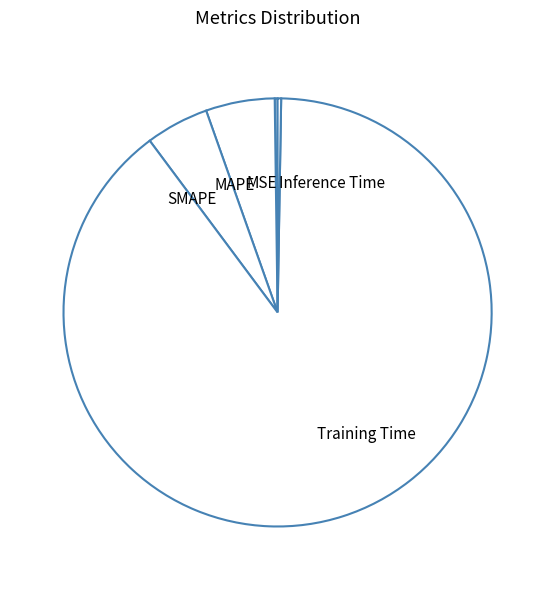

Which slice represents more than half of the pie?

Training Time